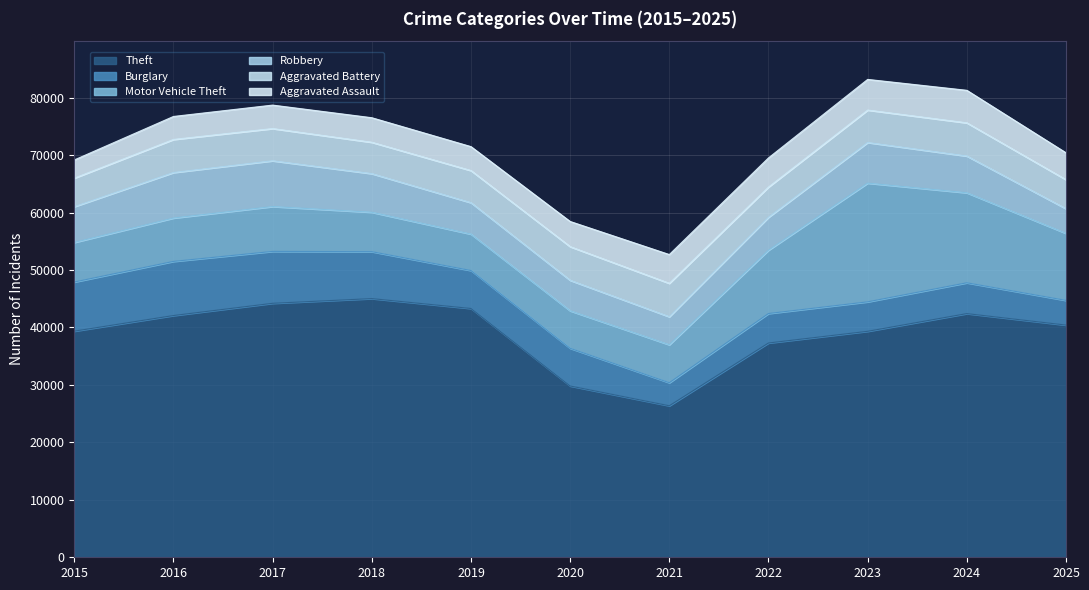

At how many categories does at least one series exceed 42628?

3